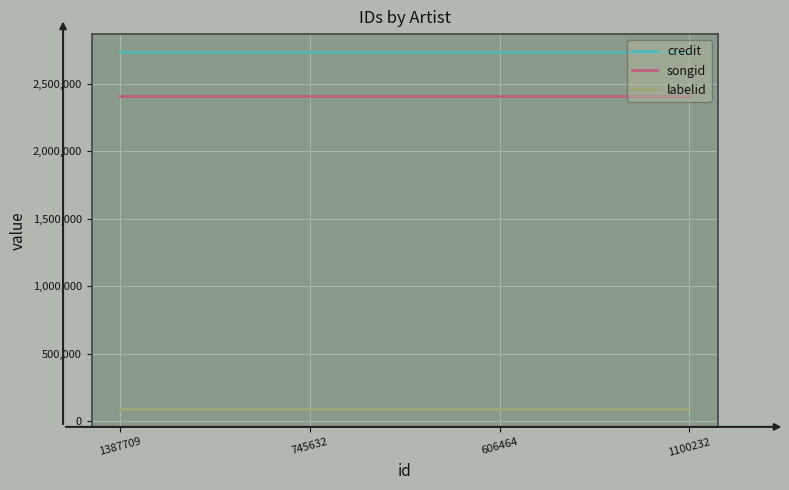

What is the difference between the highest and lowest values at 745632?

2644538